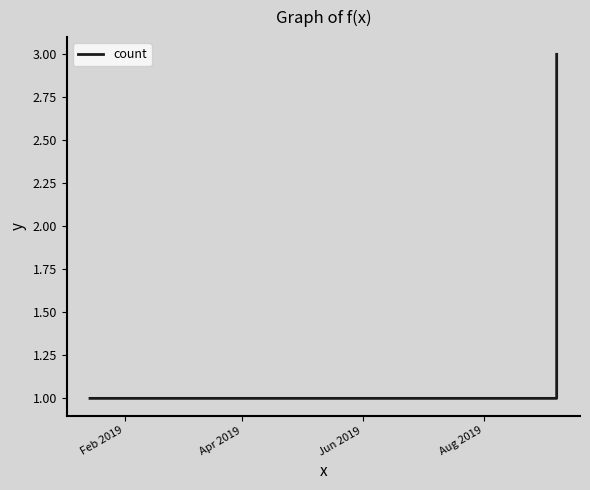

What is the maximum value shown in the chart?

3